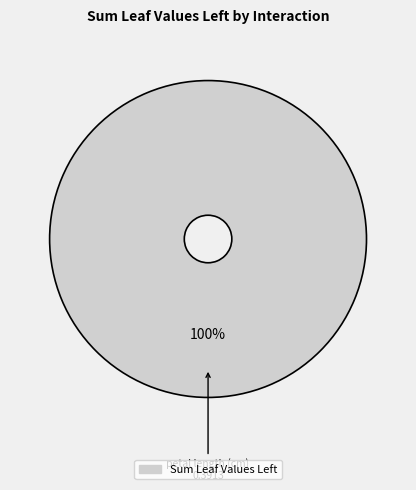

Does any single category account for the majority?

Yes